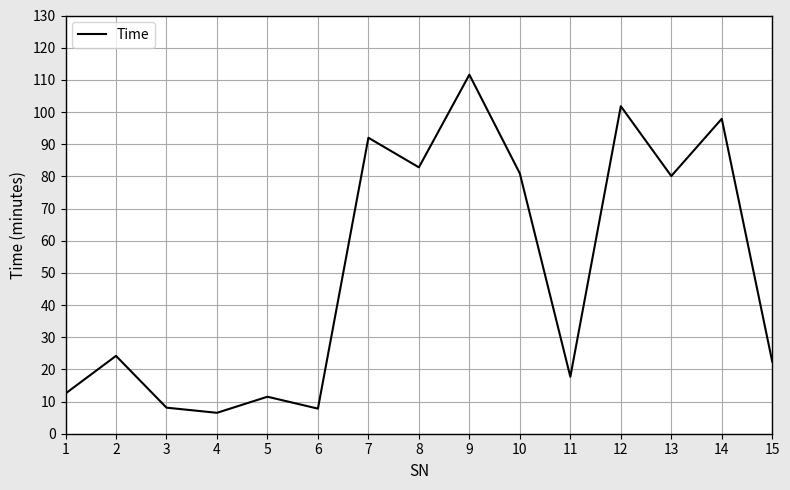

What is the difference between the maximum and minimum values?

105.1